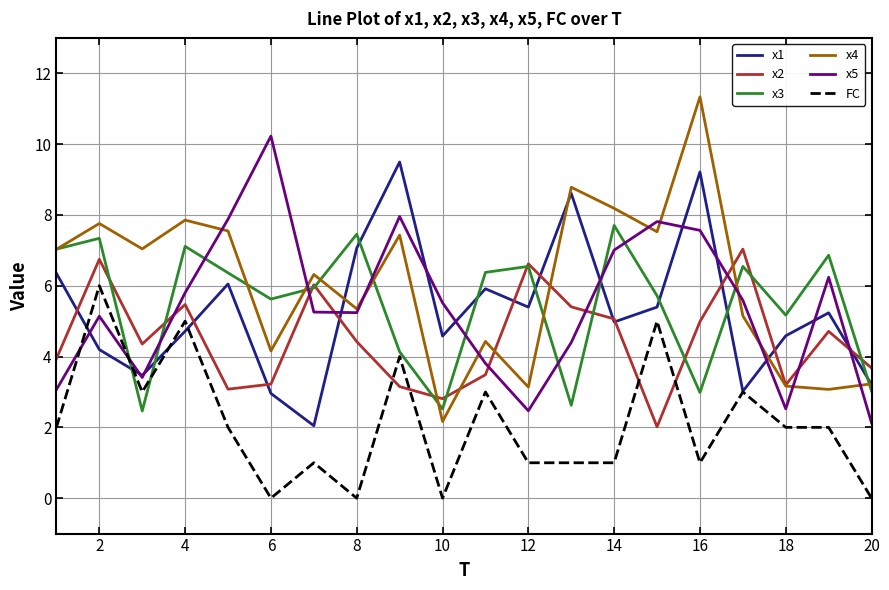

Rank the series by their maximum value, from highest to lowest.

x4, x5, x1, x3, x2, FC